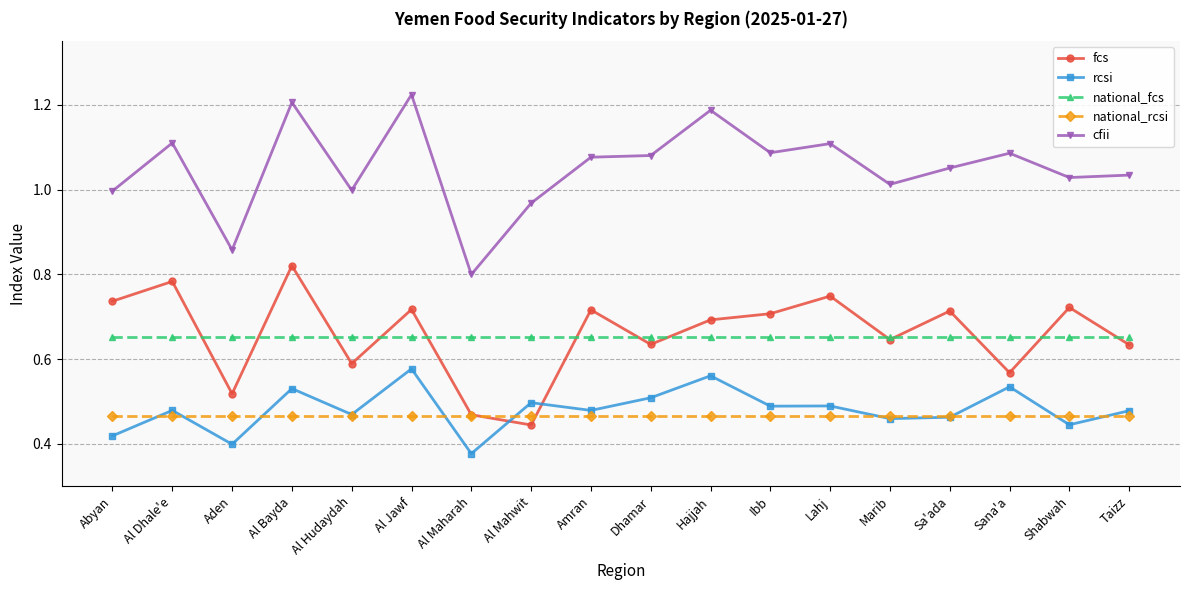

True or false: national_rcsi has a value of 0.5 at Marib.

True